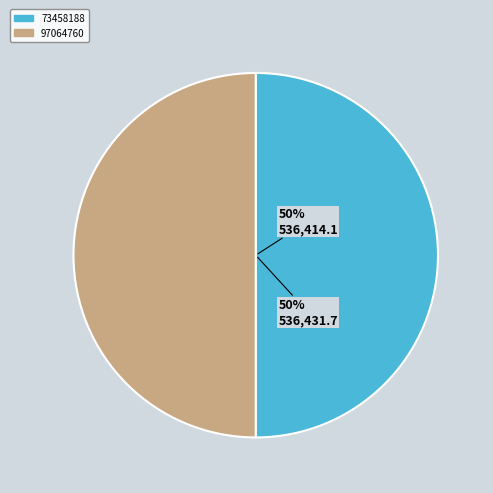

True or false: 73458188 accounts for 50% of the total.

True